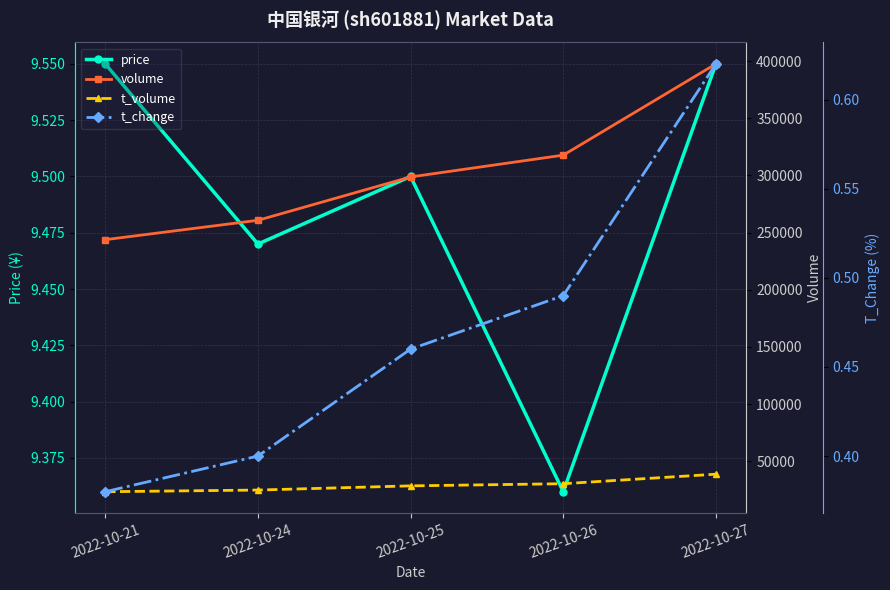

Between 2022-10-21 and 2022-10-24, which is larger?

2022-10-21